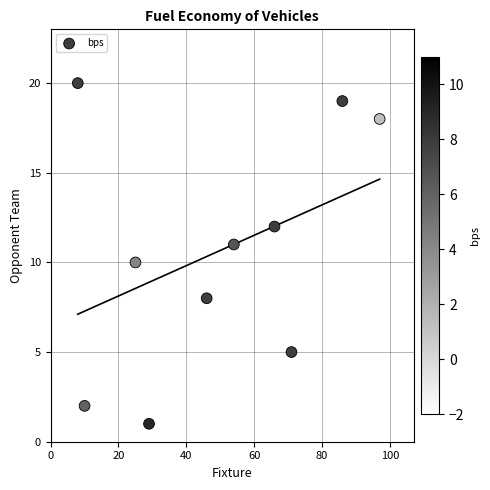

What is the average X value?

49